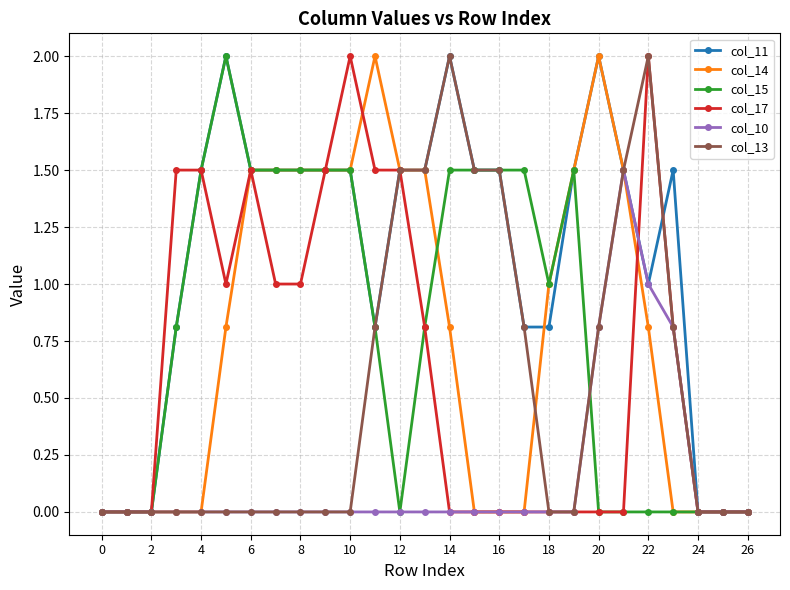

What is the value of the col_11 point at the 10th from the left?

1.5